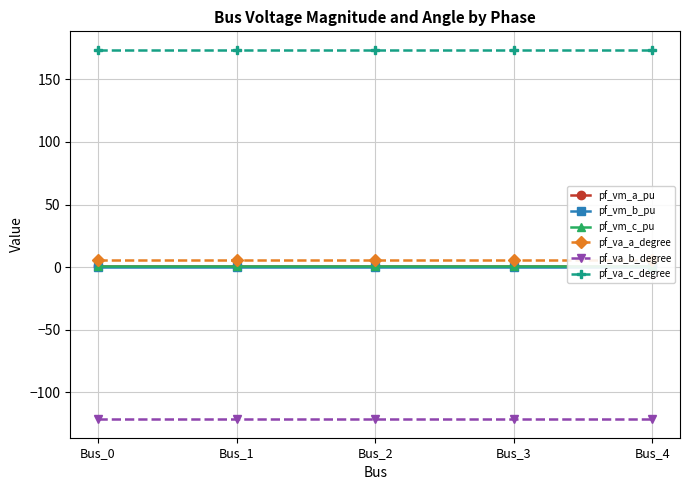

What is the value of the pf_vm_c_pu point at the 1st from the left?

0.9